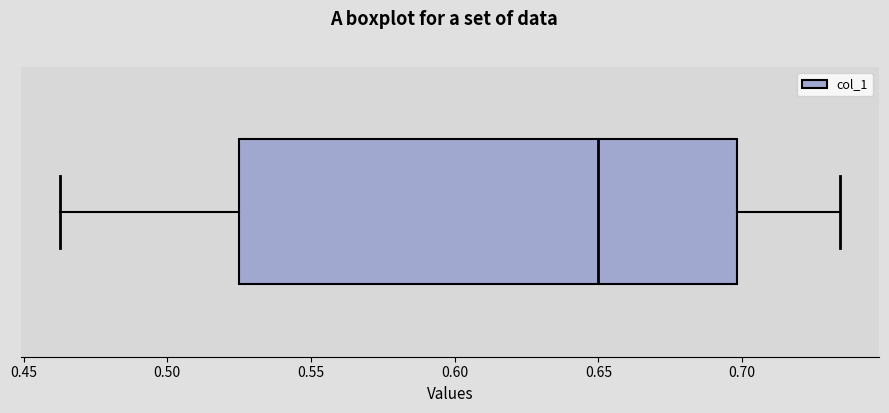

Transcribe this box plot: give where the median line is, the range the box spans, and where the two whiskers end, as read against the x-axis. The values are not printed on the chart, so give them approximately, as read against the axis.

median 0.650, box 0.525 to 0.700, whiskers 0.465 to 0.735